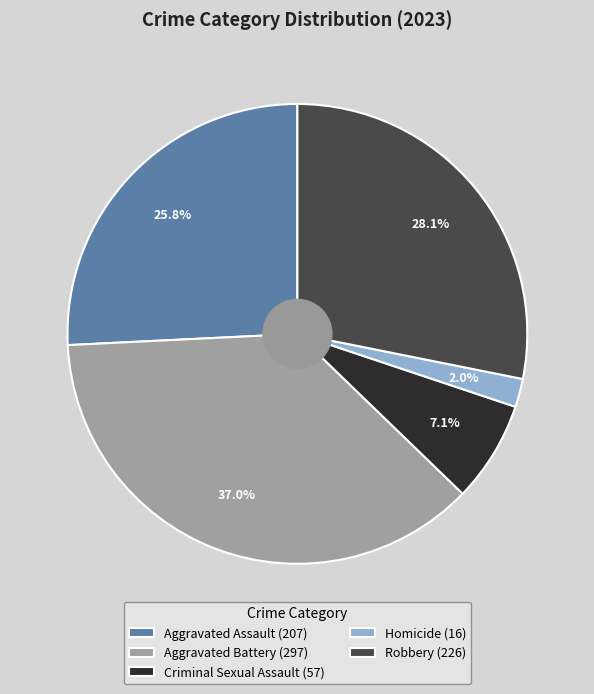

What is the ratio of the value at Robbery (226) to the value at Homicide (16)?

14.1